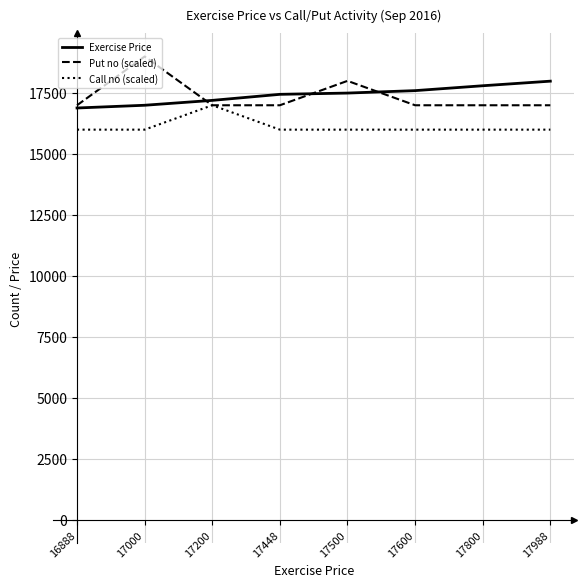

True or false: Exercise Price has a value of 17600 at 17600.

True